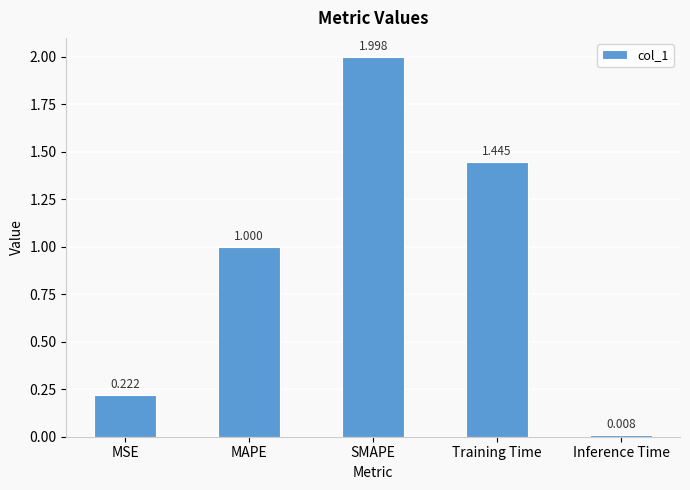

What position from the right is MSE?

5